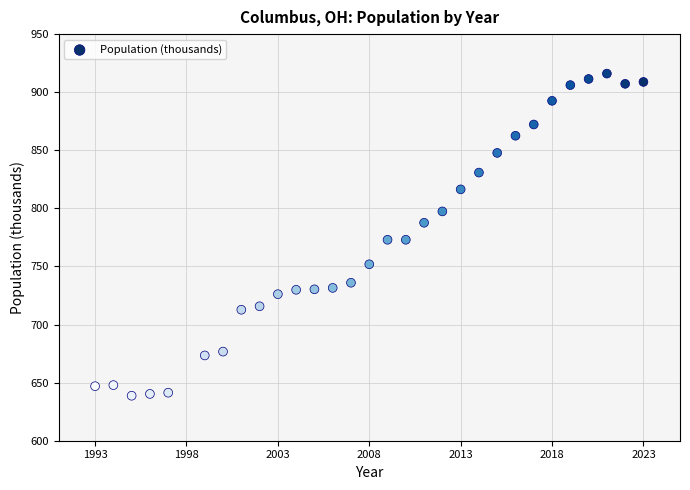

What is the range of X values (max minus min)?

30.0